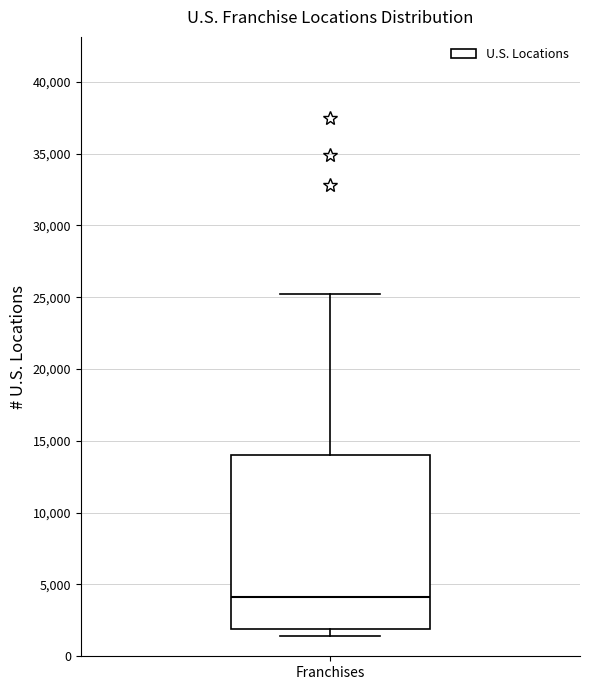

Where does the upper whisker of the box for Franchises end on the y-axis? The values are not printed on the chart, so give them approximately, as read against the axis.

25000